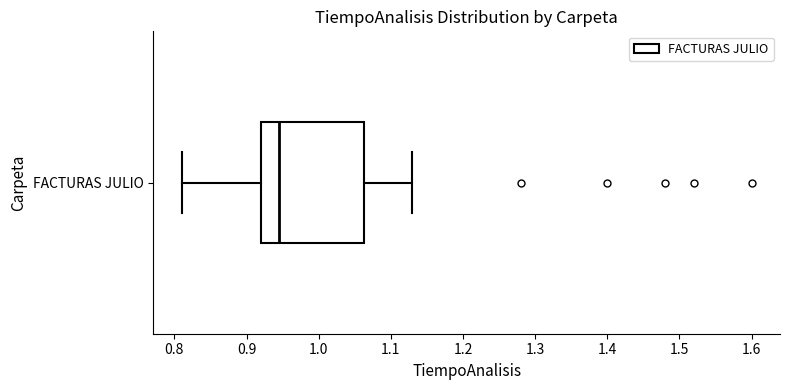

Read this box plot against the x-axis: the position of the median line, the range covered by the box, and the ends of both whiskers. The values are not printed on the chart, so give them approximately, as read against the axis.

median 0.95, box 0.92 to 1.06, whiskers 0.81 to 1.13